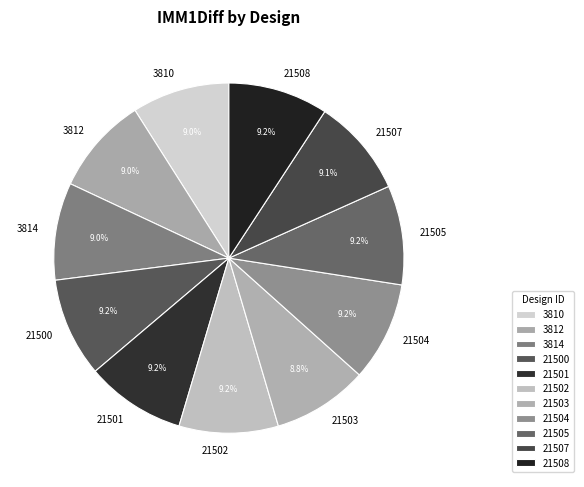

How many segments does this pie chart have?

11